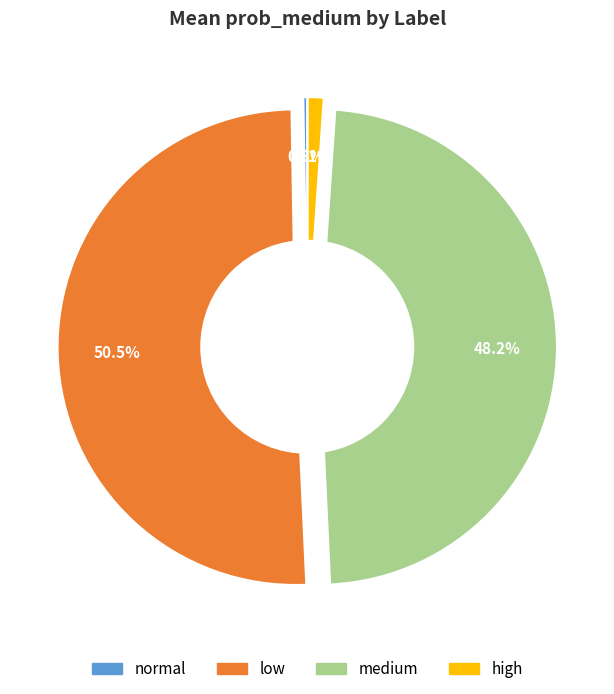

The normal slice represents 0% of the pie. True or false?

True